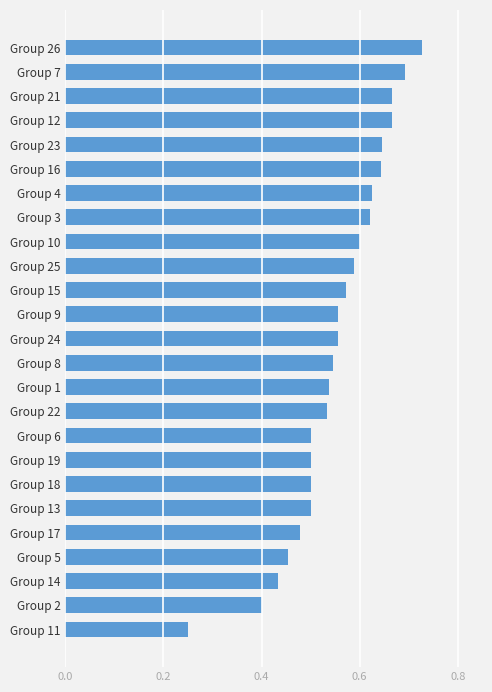

What is the sum of all values?

13.8